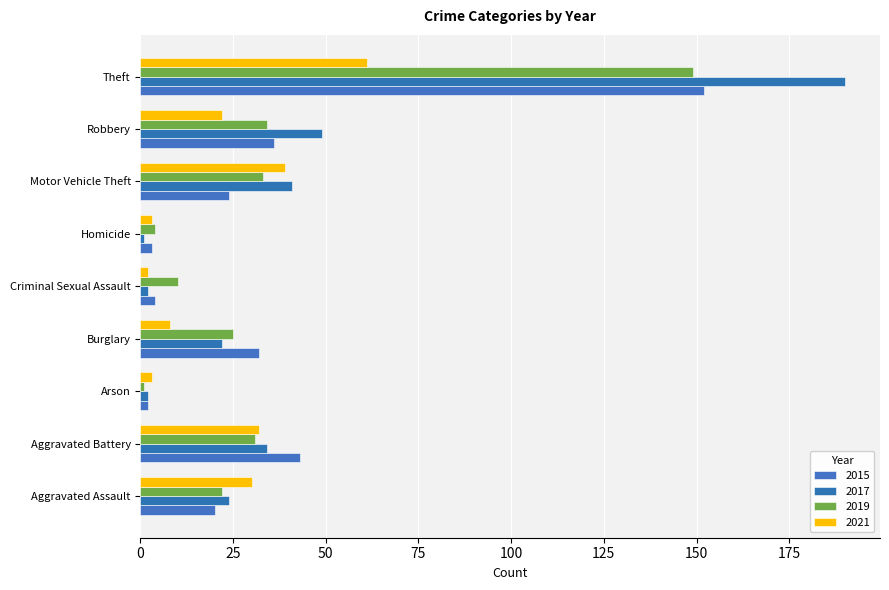

How many distinct data groups are displayed?

4